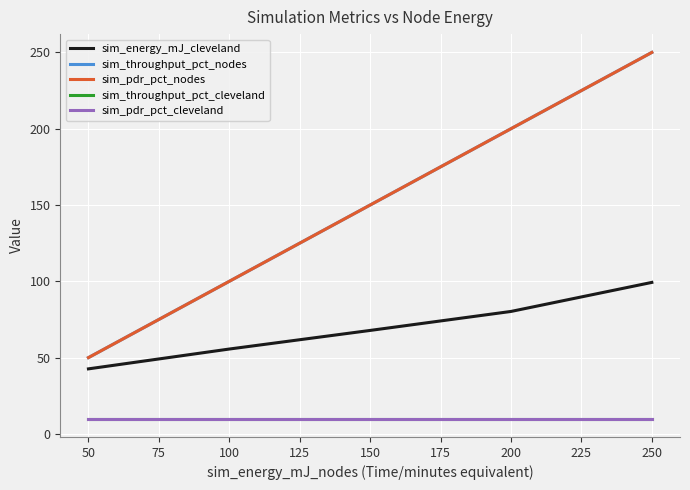

Does the chart have visible grid lines?

Yes